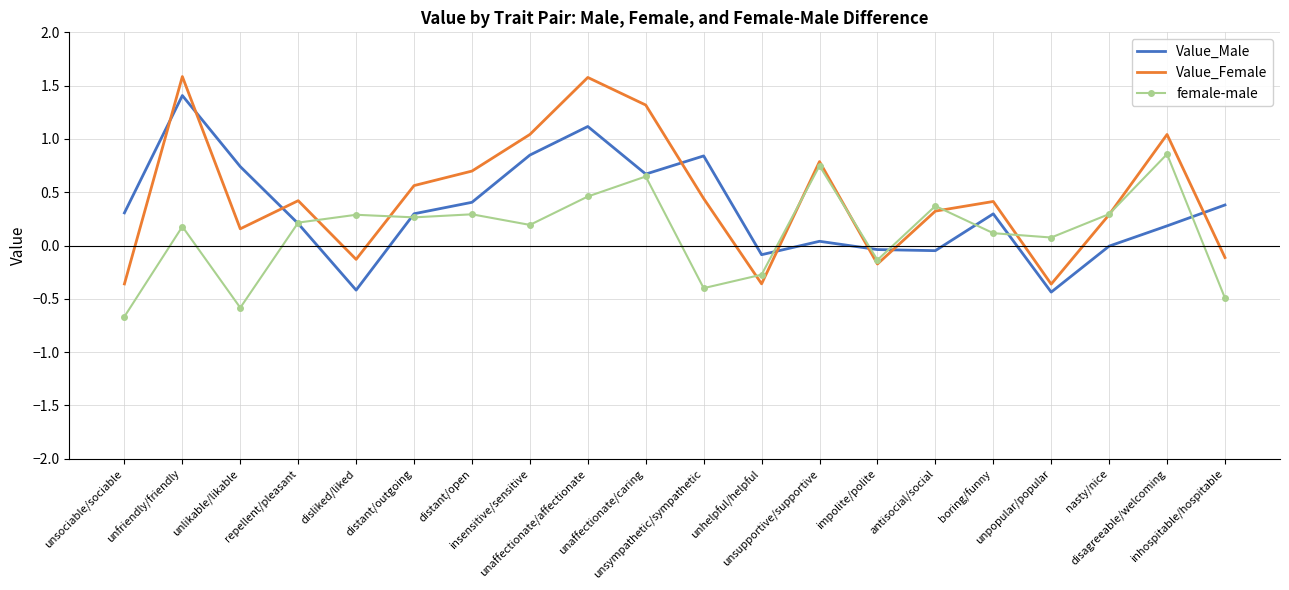

True or false: Value_Female has a value of 0.7 at unsympathetic/sympathetic.

False